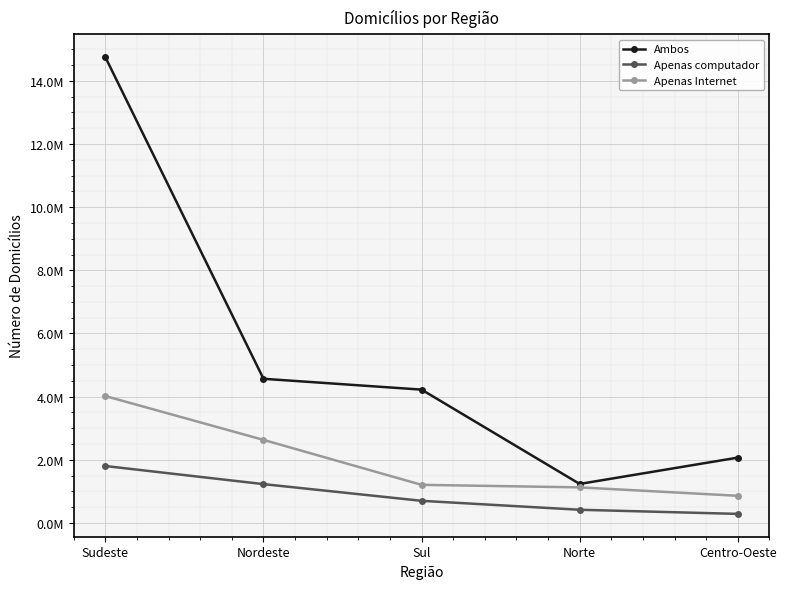

What are all the series names shown in the legend?

Ambos, Apenas computador, Apenas Internet